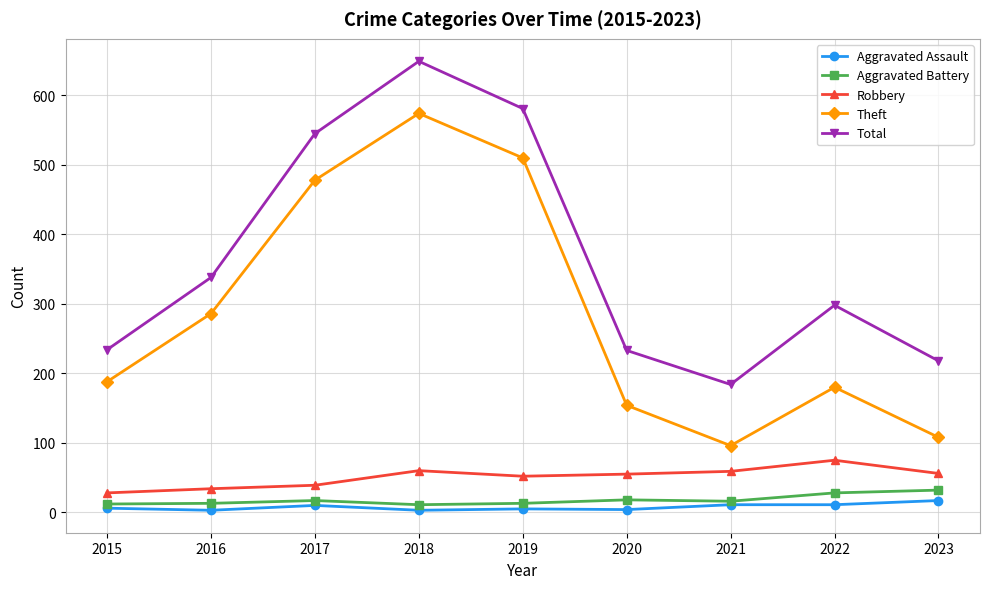

At which category does Total reach its first local peak?

2018